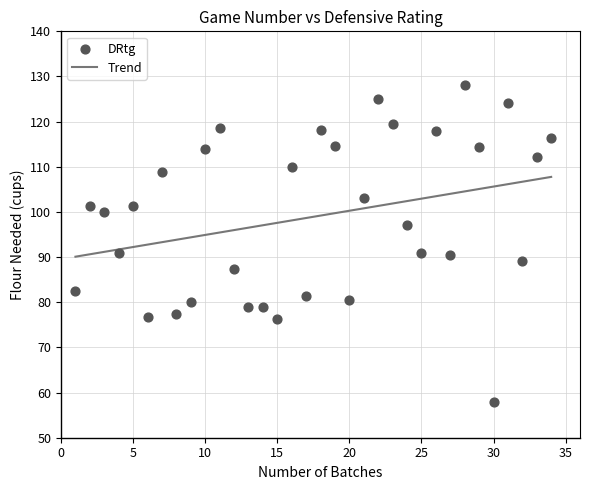

What is the range of Y values (max minus min)?

70.1